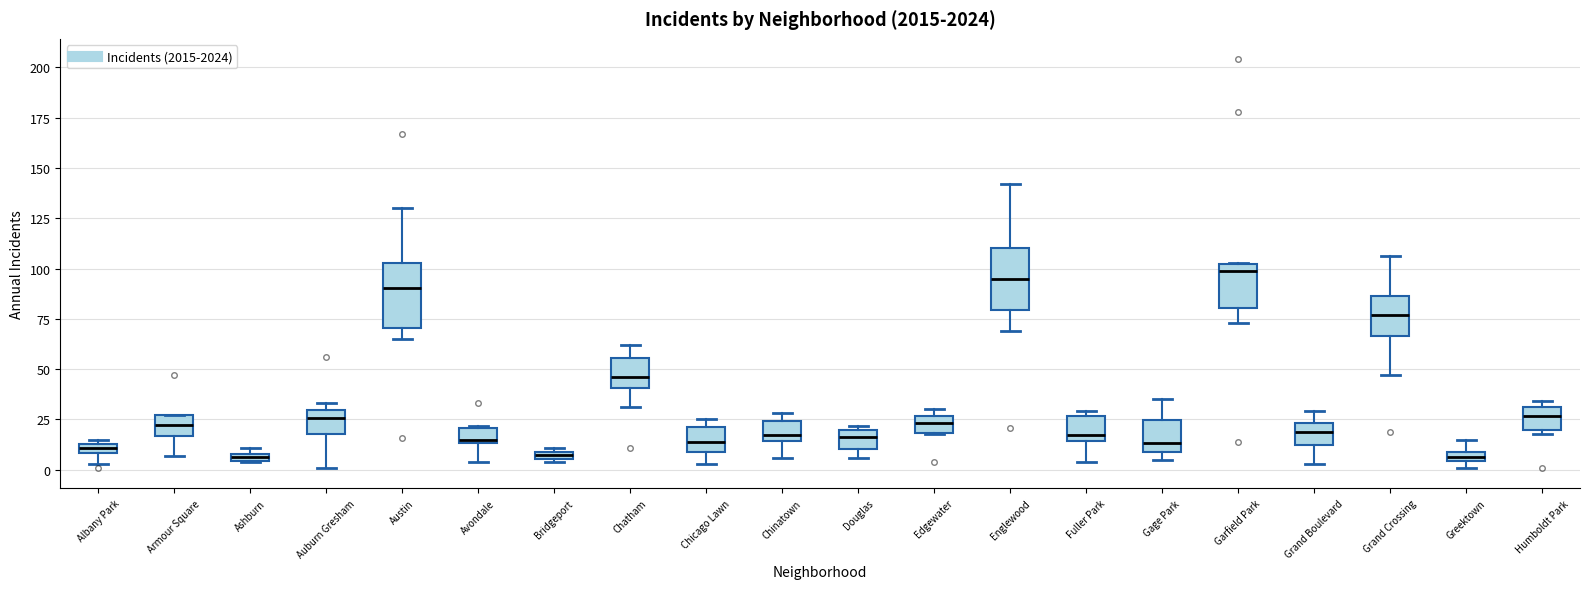

Where does the upper whisker of the box for Gage Park end on the y-axis? The values are not printed on the chart, so give them approximately, as read against the axis.

35